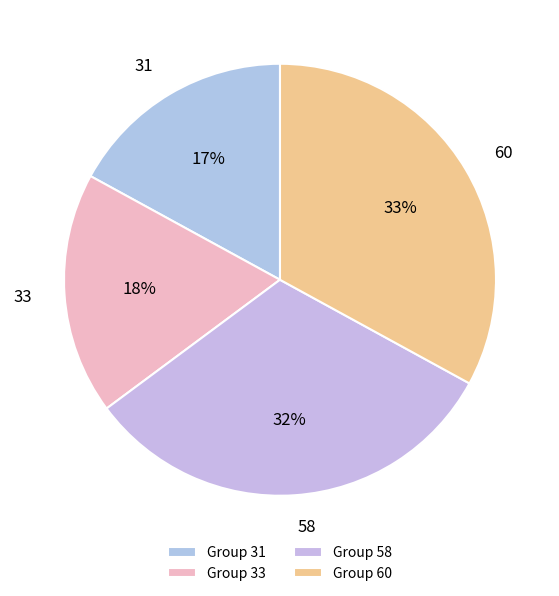

True or false: 60 accounts for 33% of the total.

True